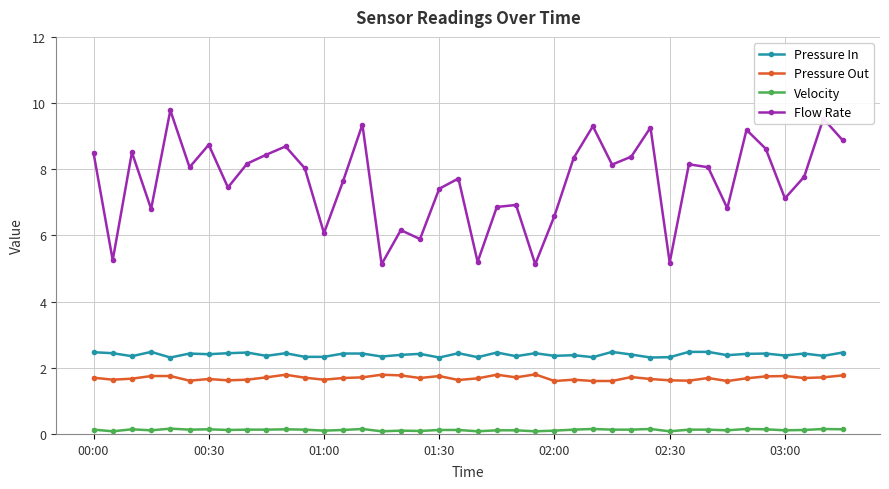

Which series has the largest total across all categories?

Flow Rate